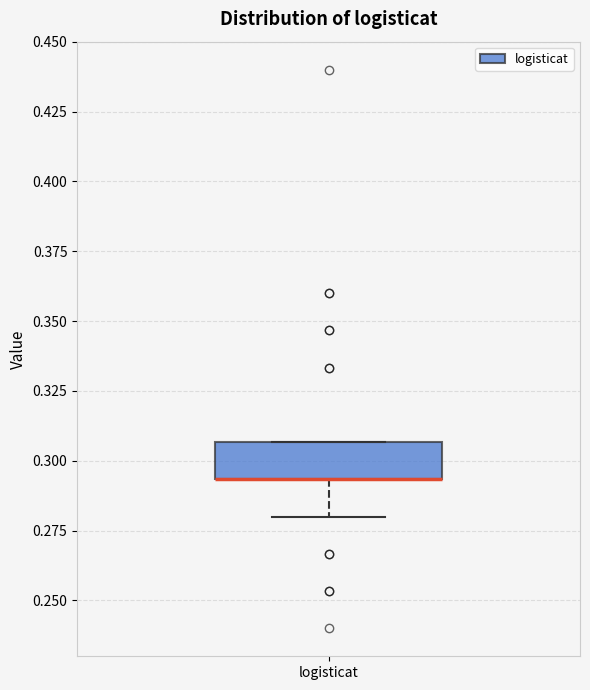

Read this box plot against the y-axis: the position of the median line, the range covered by the box, and the ends of both whiskers. The values are not printed on the chart, so give them approximately, as read against the axis.

median 0.295 (drawn on the box's lower edge), box 0.295 to 0.305, whiskers 0.280 to 0.305